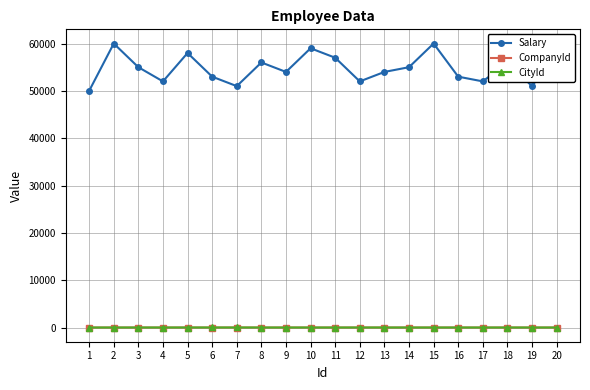

True or false: CityId has more than 0 interior local peaks.

True